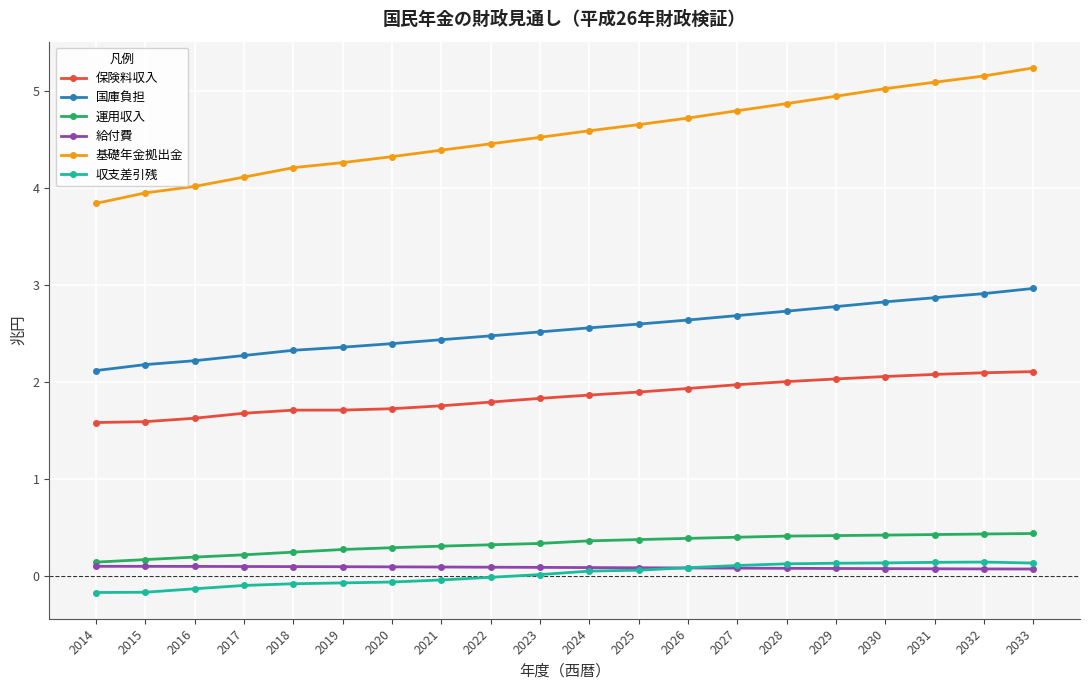

Which series has the largest total across all categories?

基礎年金拠出金